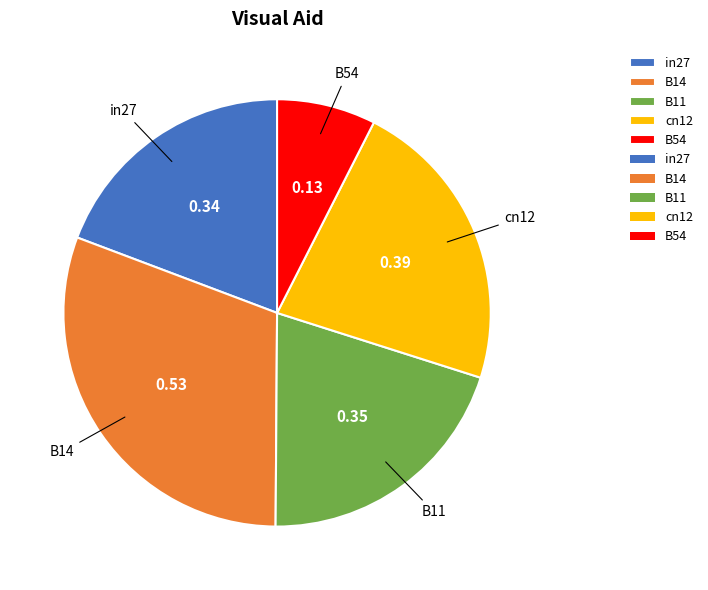

Is there a majority slice in this chart?

No